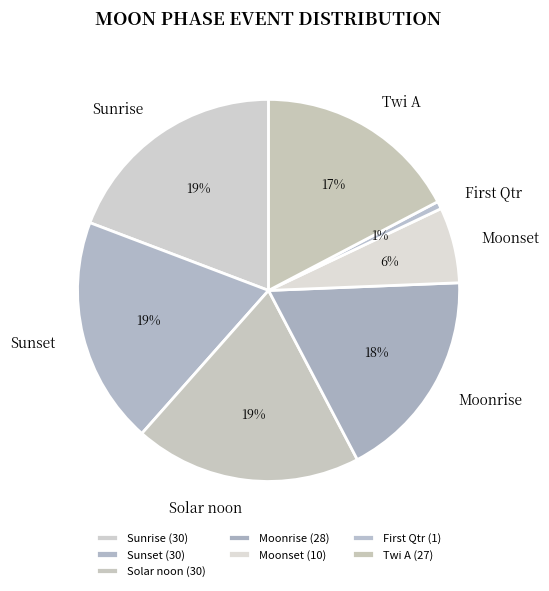

Count the number of slices in the pie.

7